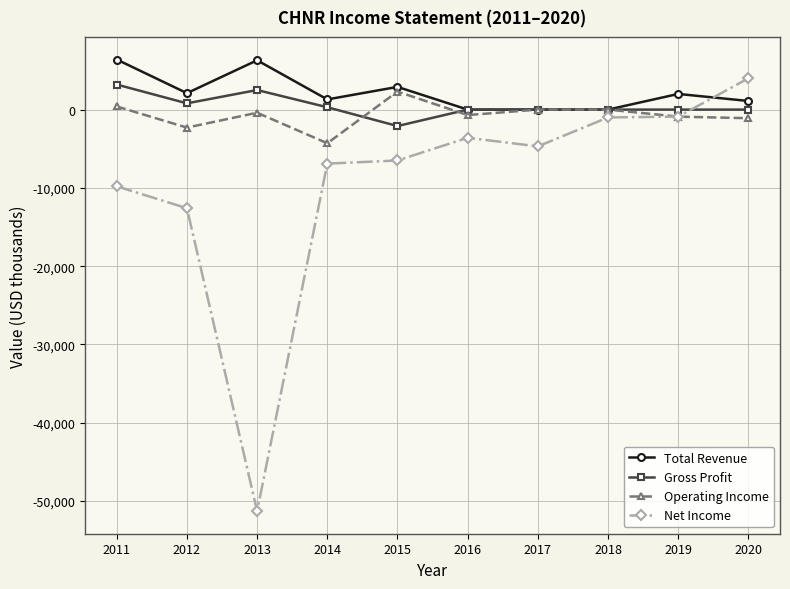

How many data points does each series have?

10